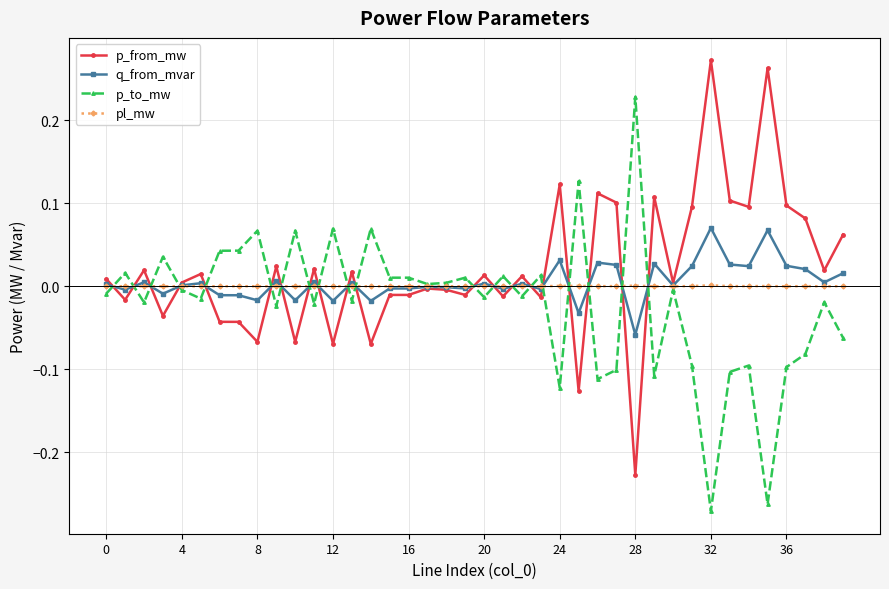

True or false: q_from_mvar has more than 0 points higher than both neighbors.

True